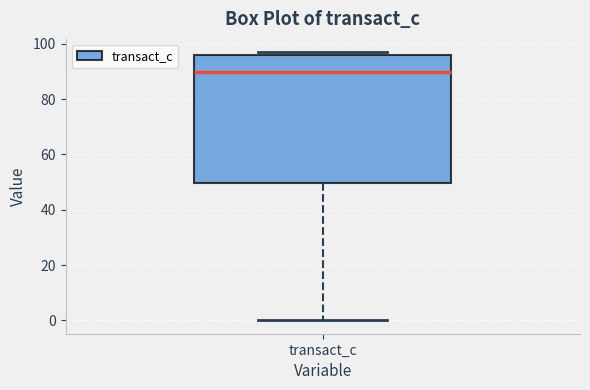

Transcribe this box plot: give where the median line is, the range the box spans, and where the two whiskers end, as read against the y-axis. The values are not printed on the chart, so give them approximately, as read against the axis.

median 90, box 50 to 96, whiskers 0 to 96 (just above the box's upper edge)